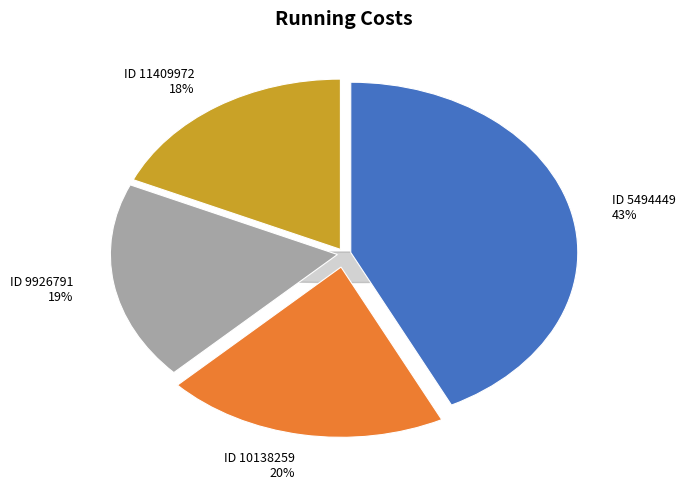

What is the smallest slice in the pie chart?

11213558